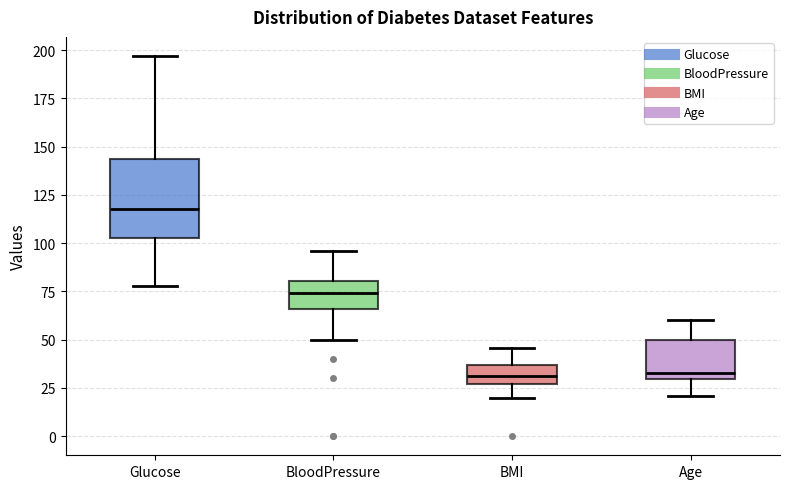

Where does the median line of the box for BMI sit on the y-axis? The values are not printed on the chart, so give them approximately, as read against the axis.

30